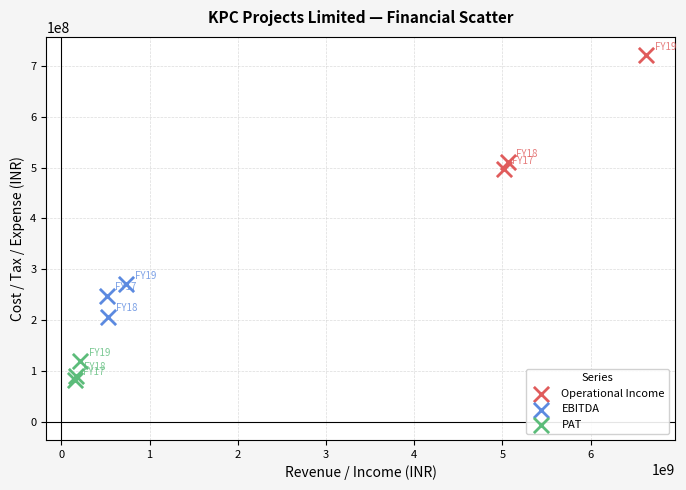

Which series contains the highest Y value?

Operational Income